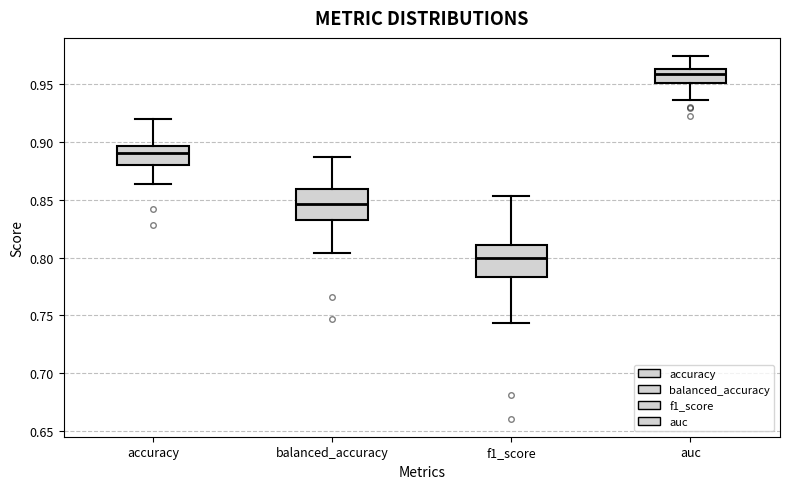

Reading left to right, read every box against the y-axis: the position of its median line, the range the box covers, and the ends of its whiskers. The values are not printed on the chart, so give them approximately, as read against the axis.

accuracy: median 0.890, box 0.880 to 0.895, whiskers 0.865 to 0.920
balanced_accuracy: median 0.845, box 0.835 to 0.860, whiskers 0.805 to 0.885
f1_score: median 0.800, box 0.785 to 0.810, whiskers 0.745 to 0.855
auc: median 0.960, box 0.950 to 0.965, whiskers 0.935 to 0.975